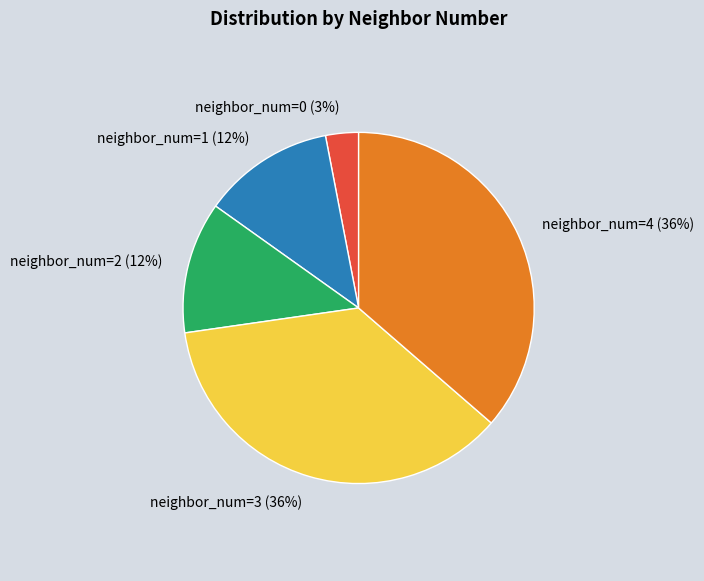

To the nearest percent, what is the difference between the largest and smallest slice percentages?

33%